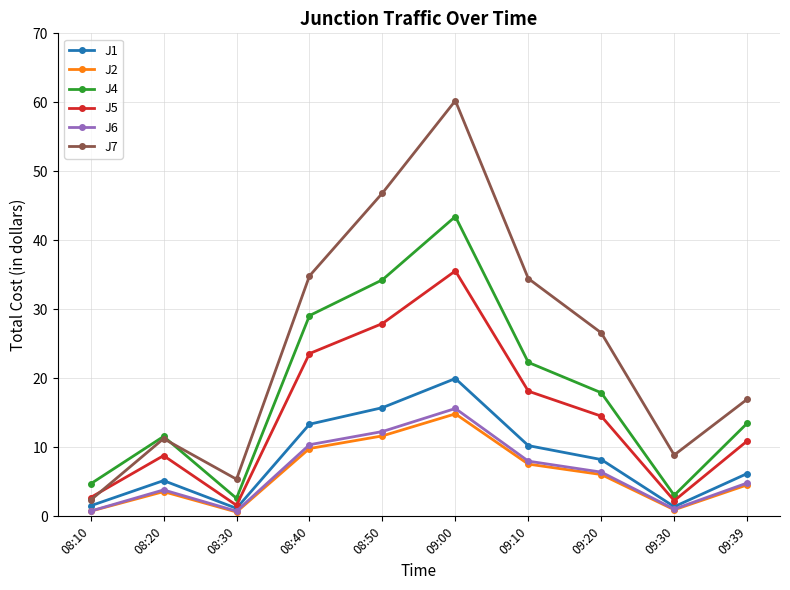

What is the average value of the J7 series?

24.8